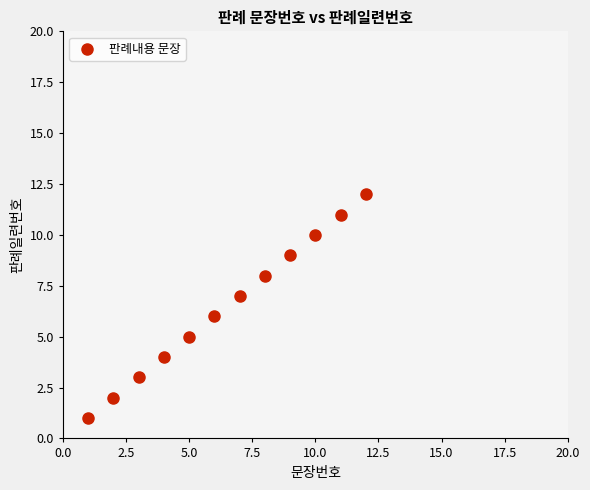

What is the average X value?

6